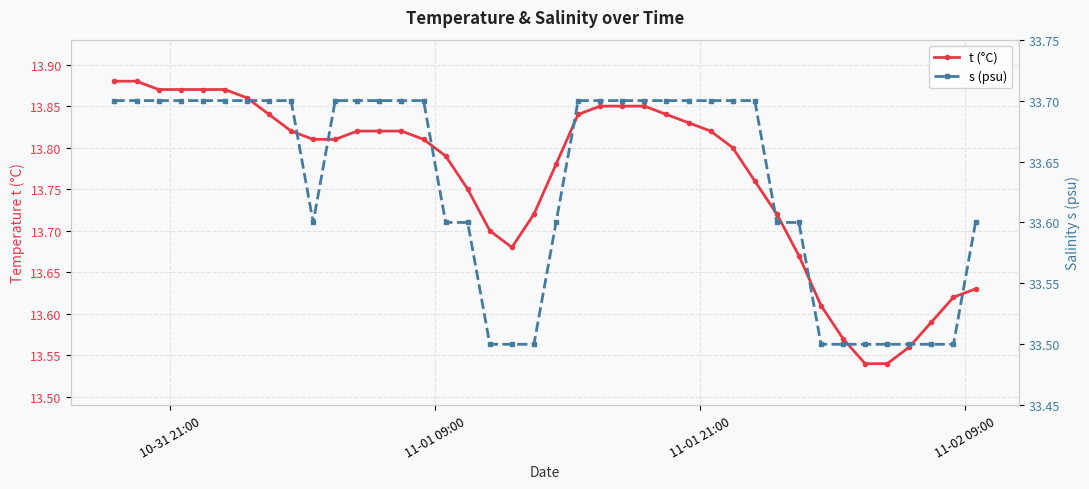

How many t (°C) values are between 13 and 14?

40